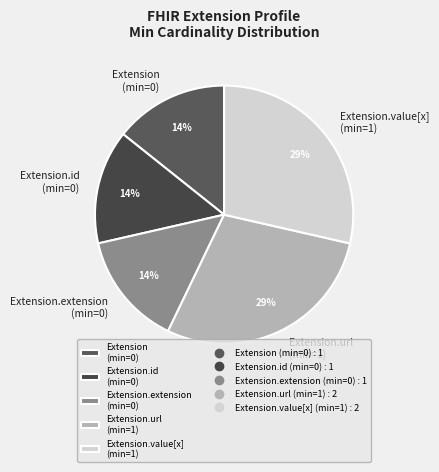

Is the sum of Extension (min=0) and Extension.url (min=1) greater than half?

No